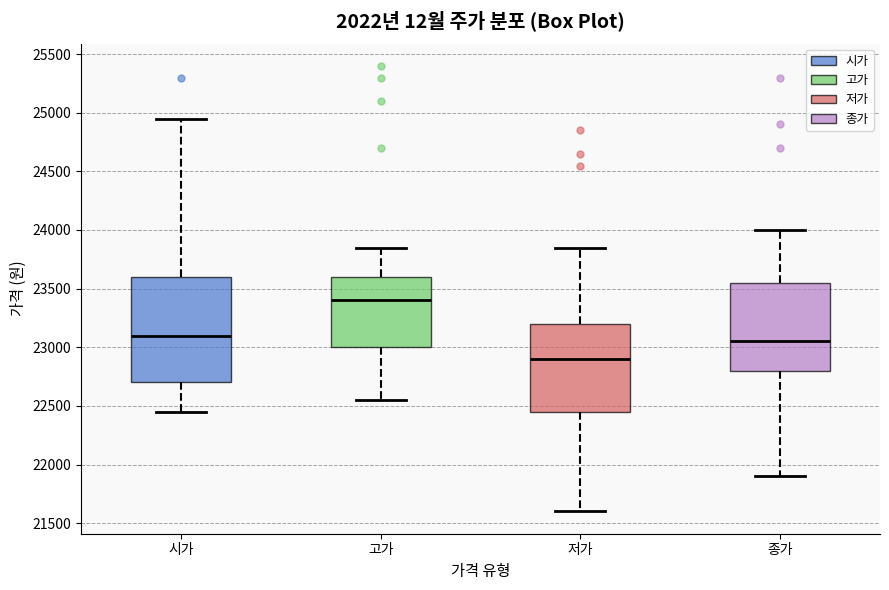

Reading left to right, read every box against the y-axis: the position of its median line, the range the box covers, and the ends of its whiskers. The values are not printed on the chart, so give them approximately, as read against the axis.

시가: median 23100, box 22700 to 23600, whiskers 22450 to 24950
고가: median 23400, box 23000 to 23600, whiskers 22550 to 23850
저가: median 22900, box 22450 to 23200, whiskers 21600 to 23850
종가: median 23050, box 22800 to 23550, whiskers 21900 to 24000